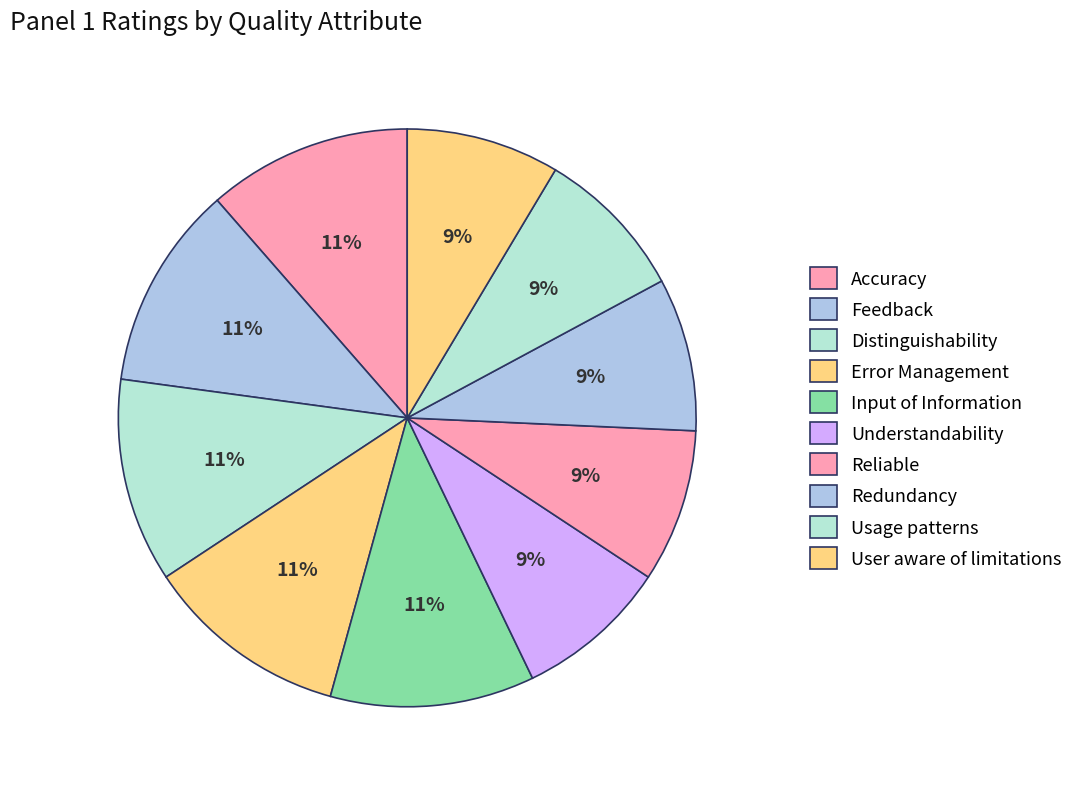

What percentage is the Understandability slice, to the nearest percent?

9%